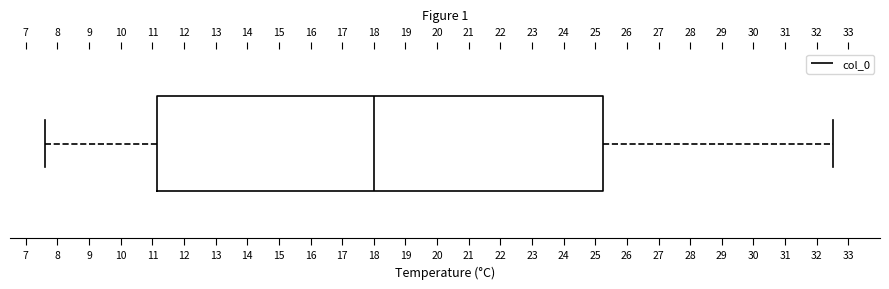

Transcribe this box plot: give where the median line is, the range the box spans, and where the two whiskers end, as read against the x-axis. The values are not printed on the chart, so give them approximately, as read against the axis.

median 18.0, box 11.2 to 25.3, whiskers 7.6 to 32.5